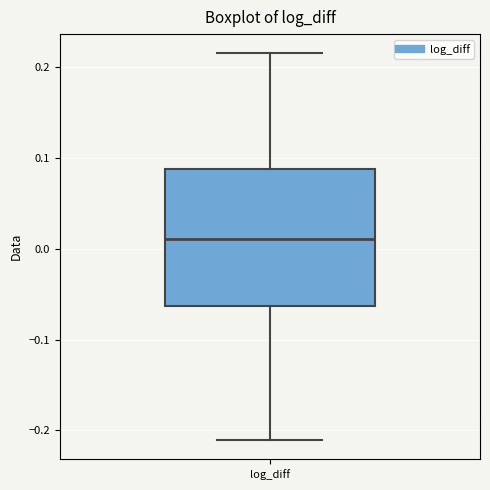

Transcribe this box plot: give where the median line is, the range the box spans, and where the two whiskers end, as read against the y-axis. The values are not printed on the chart, so give them approximately, as read against the axis.

median 0.01, box -0.06 to 0.09, whiskers -0.21 to 0.21